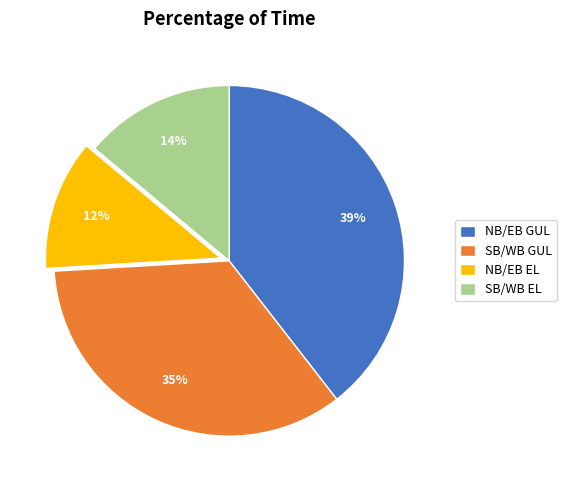

To the nearest percent, what is the difference between the largest and smallest slice percentages?

27%